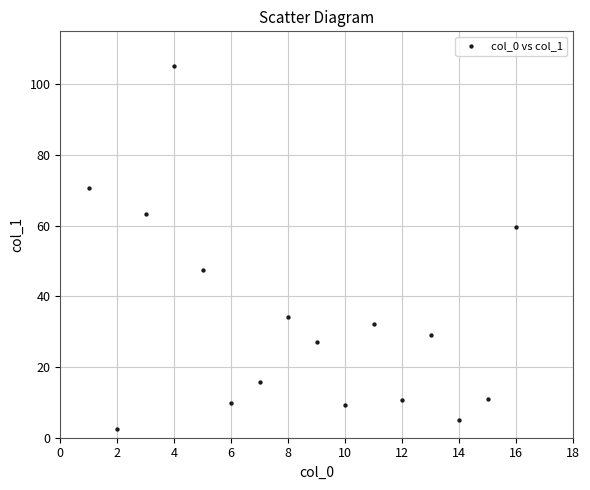

What Y value in the scatter plot is closest to 53?

47.6